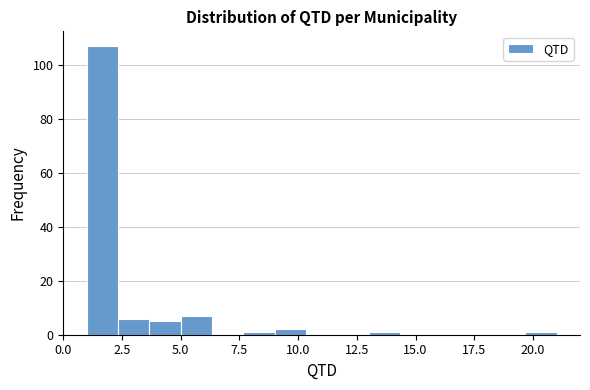

Around what value on the x-axis is the tallest bar? Give the approximate position of its centre, as read against the axis.

1.5